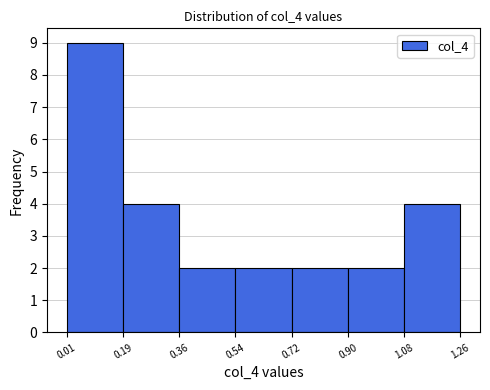

Reading left to right, list every bar in this chart as the range it spans on the x-axis followed by its height. The values are not printed on the chart, so give them approximately, as read against the axis.

0.01 to 0.19: 9
0.19 to 0.36: 4
0.36 to 0.54: 2
0.54 to 0.72: 2
0.72 to 0.90: 2
0.90 to 1.08: 2
1.08 to 1.26: 4